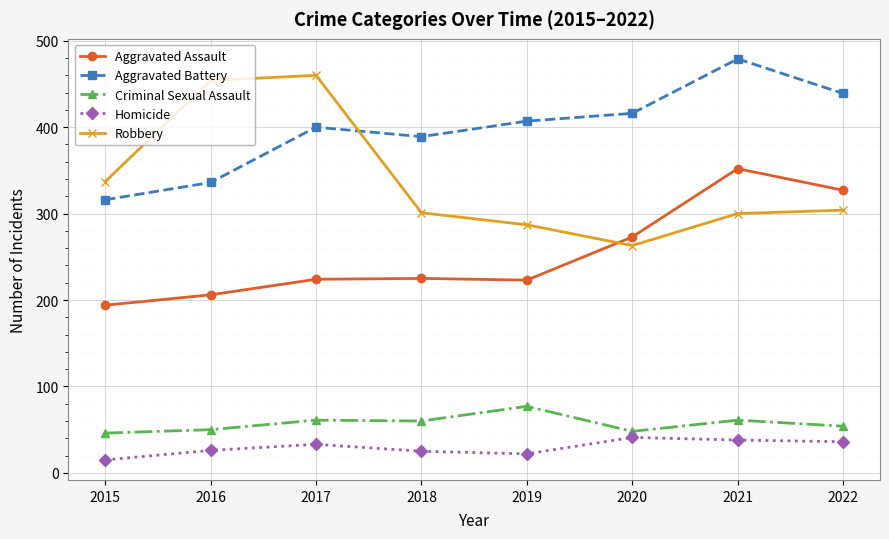

What is the sum of all Aggravated Assault values?

2024